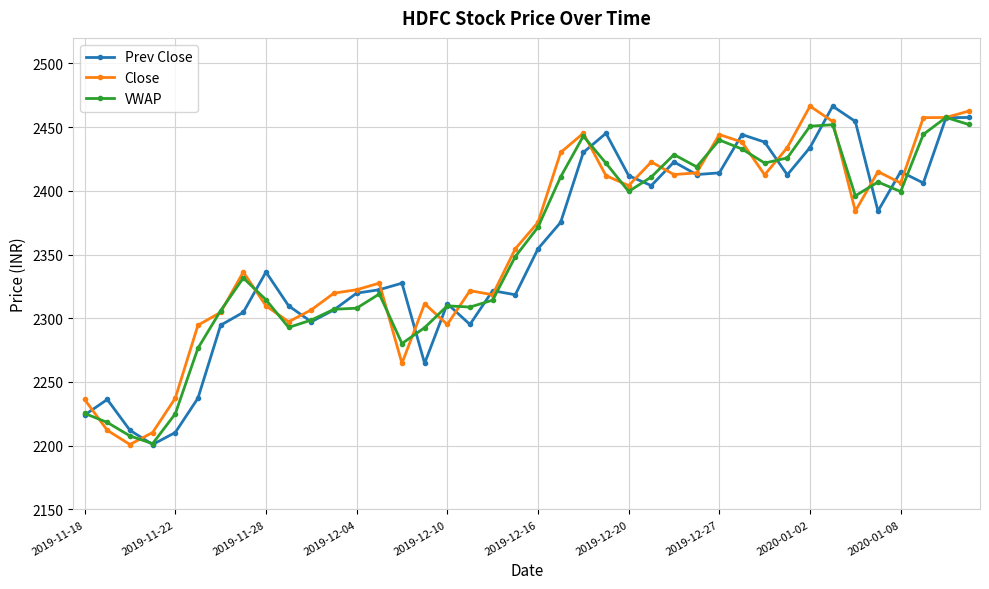

True or false: VWAP has more than 2 interior local peaks.

True